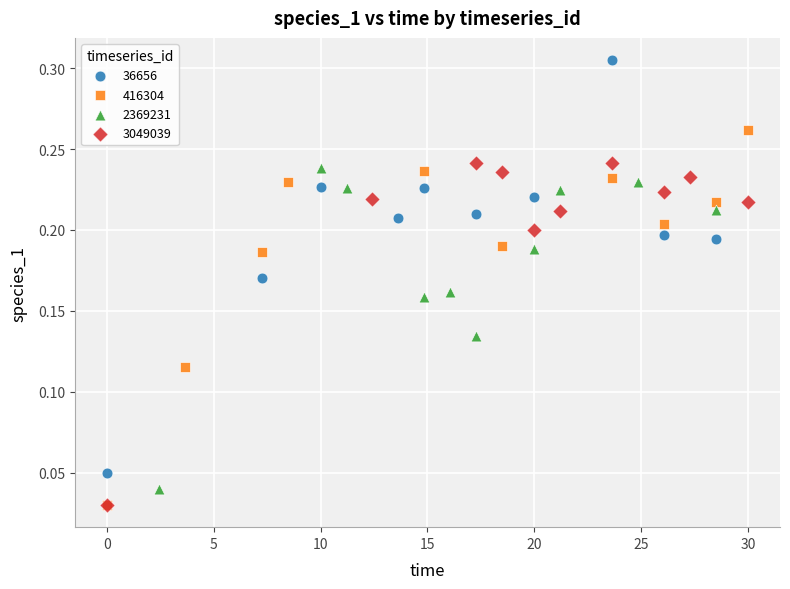

What are all the series names shown in the legend?

36656, 416304, 2369231, 3049039